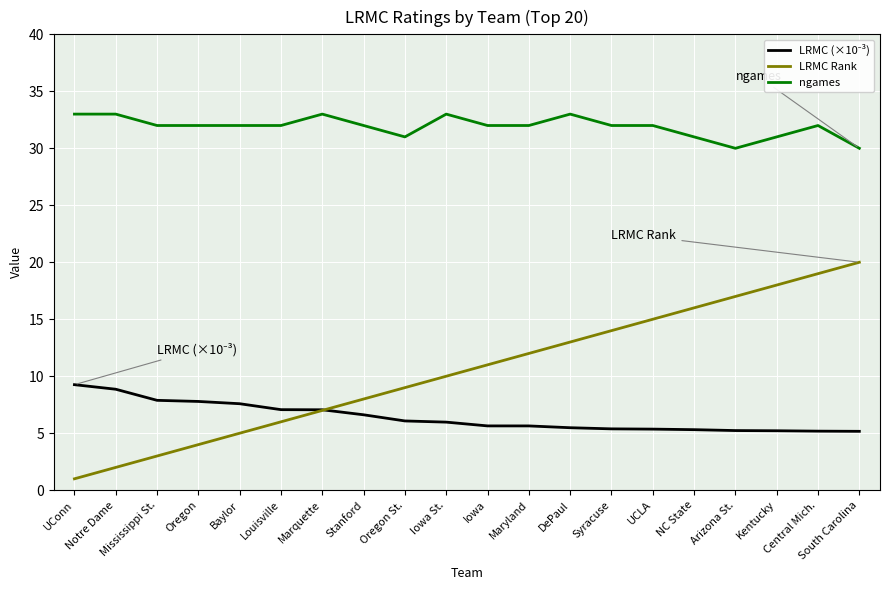

Which series has the largest total across all categories?

ngames